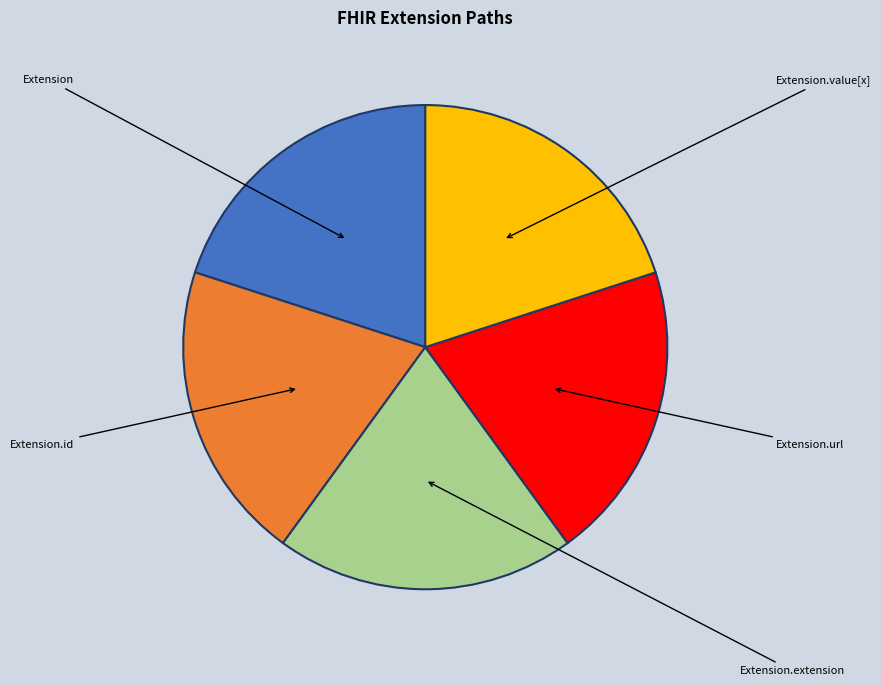

Is it true that Extension.url is 94% of the pie?

False